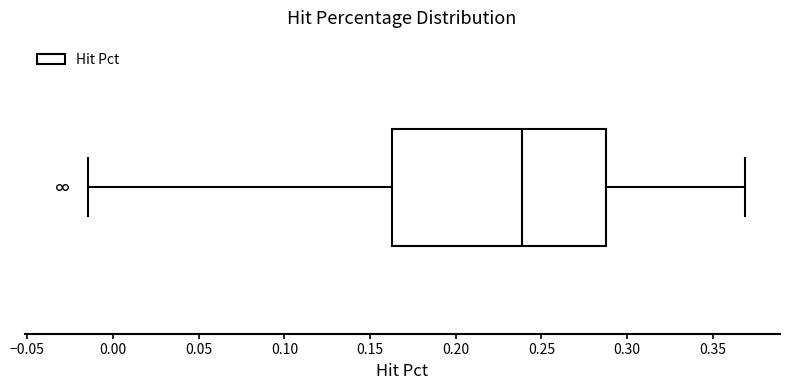

Transcribe this box plot: give where the median line is, the range the box spans, and where the two whiskers end, as read against the x-axis. The values are not printed on the chart, so give them approximately, as read against the axis.

median 0.240, box 0.165 to 0.290, whiskers -0.015 to 0.370